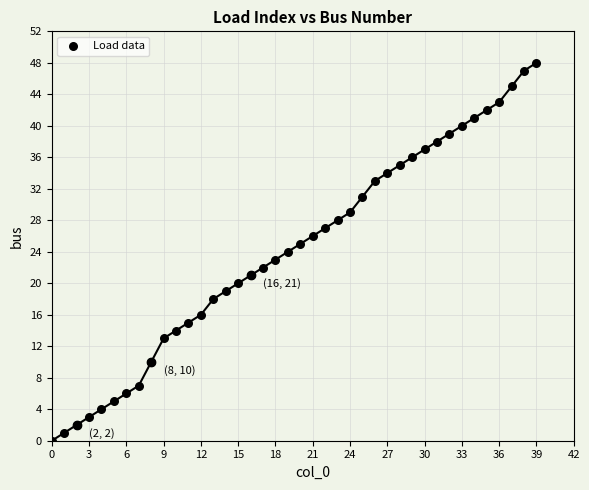

What is the range of Y values (max minus min)?

48